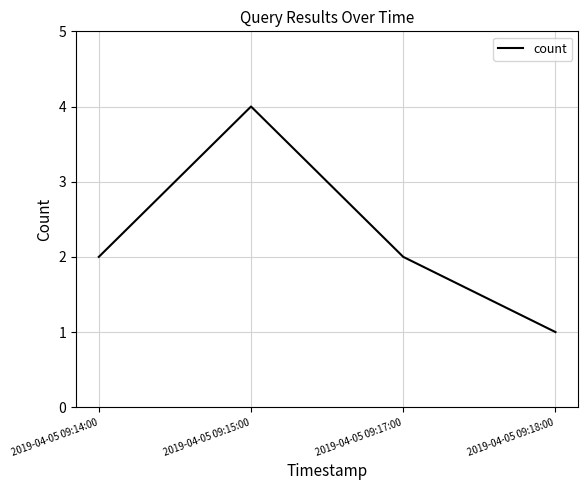

What position from the right is 2019-04-05 09:15:00?

3